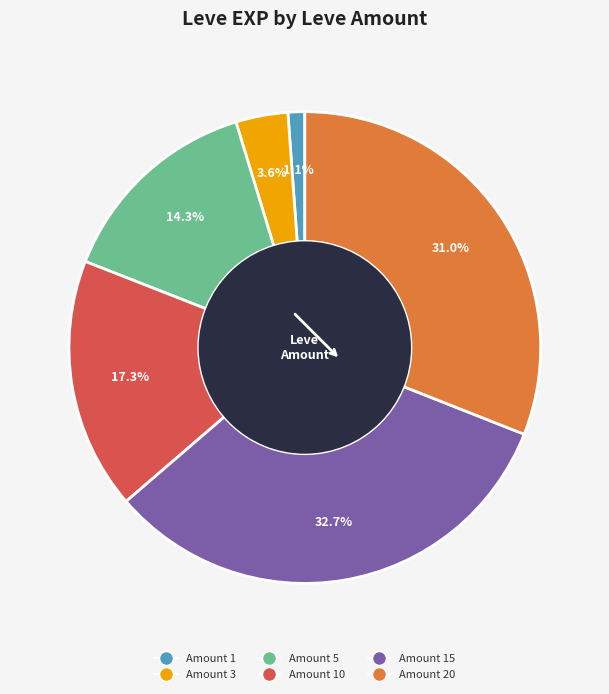

How many slices are in this pie chart?

6